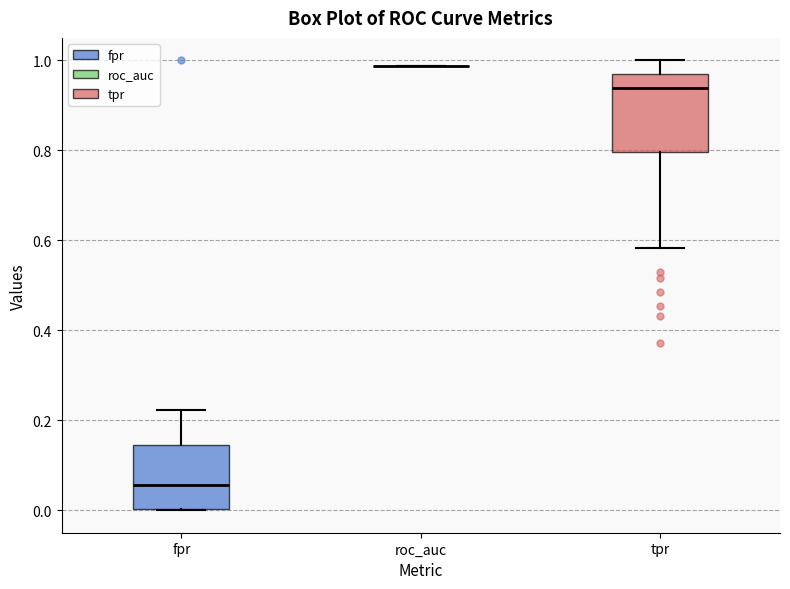

Reading left to right, read every box against the y-axis: the position of its median line, the range the box covers, and the ends of its whiskers. The values are not printed on the chart, so give them approximately, as read against the axis.

fpr: median 0.06, box 0.00 to 0.14, whiskers 0.00 to 0.22
roc_auc: box collapsed to a line at 0.98, whiskers 0.98 to 0.98
tpr: median 0.94, box 0.80 to 0.96, whiskers 0.58 to 1.00